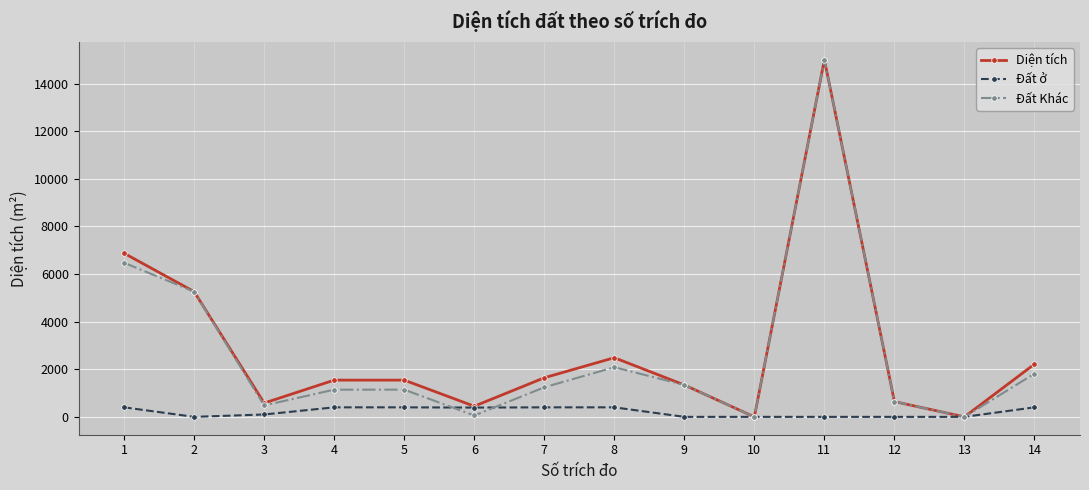

The value of Đất ở at 13 is 0.0. True or false?

True